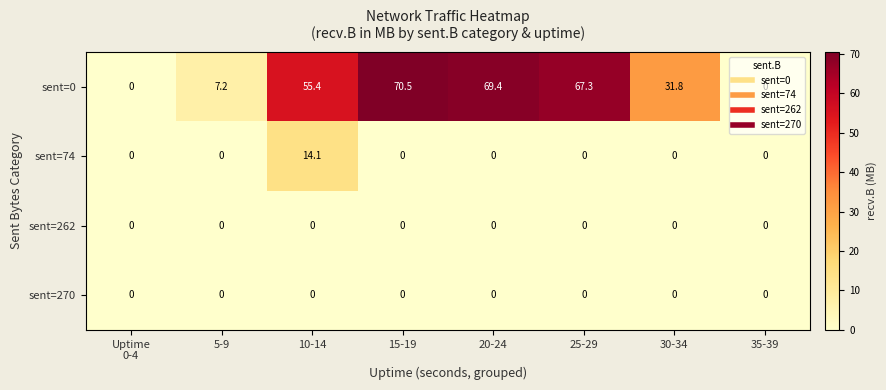

At how many categories does at least one series exceed 58?

3